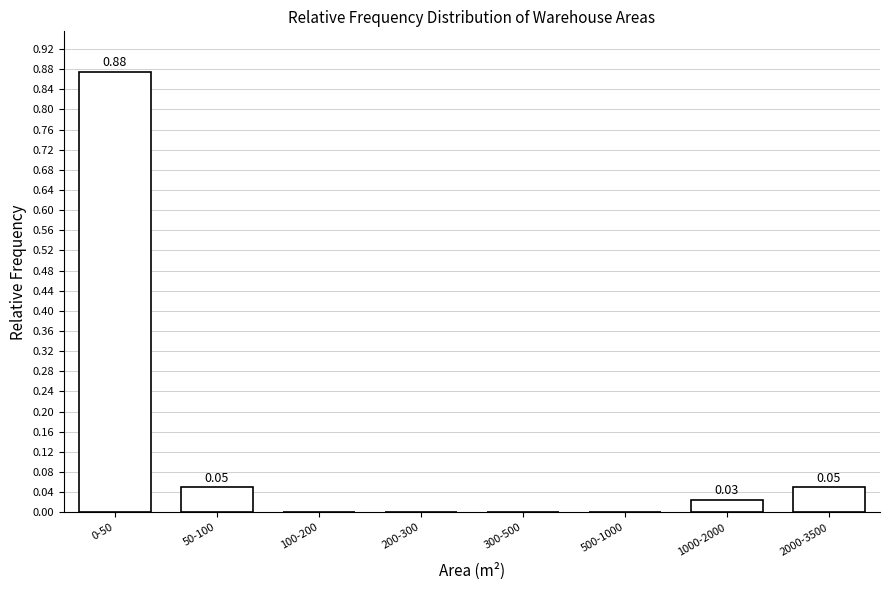

Between 300-500 and 1000-2000, which is larger?

1000-2000